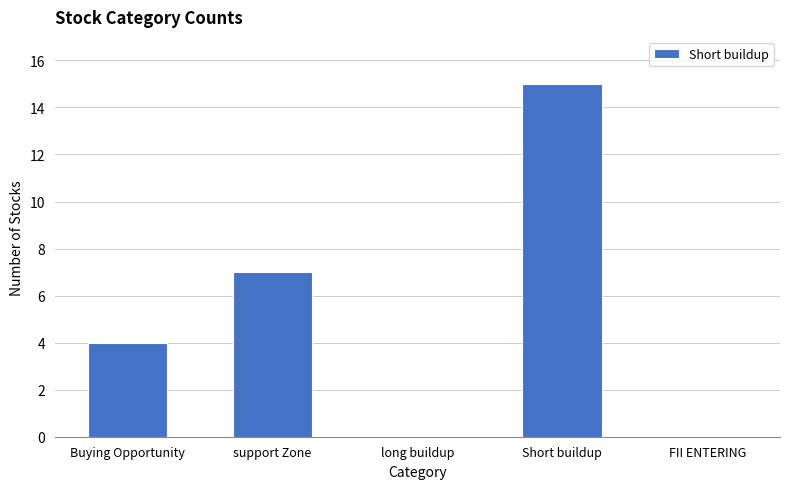

Is it true that the value at support Zone is 7?

True